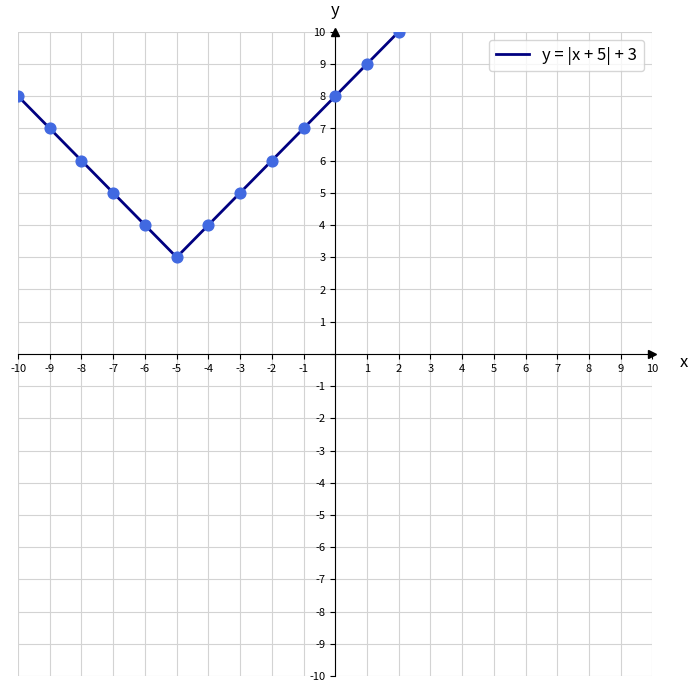

Which has a higher value, -2 or -4?

-2